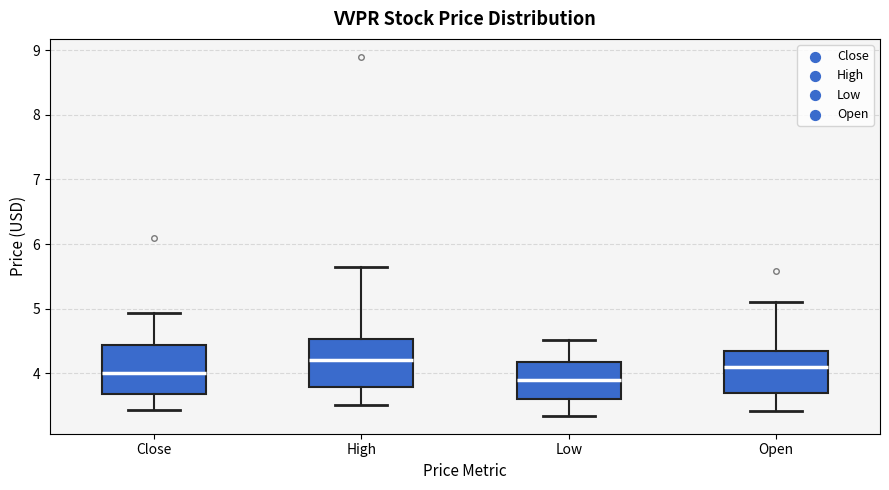

Reading left to right, transcribe this box plot: for each box, give where its median line is, the range the box spans, and where its two whiskers end, as read against the y-axis. The values are not printed on the chart, so give them approximately, as read against the axis.

Close: median 4.0, box 3.7 to 4.4, whiskers 3.4 to 4.9
High: median 4.2, box 3.8 to 4.5, whiskers 3.5 to 5.7
Low: median 3.9, box 3.6 to 4.2, whiskers 3.3 to 4.5
Open: median 4.1, box 3.7 to 4.4, whiskers 3.4 to 5.1